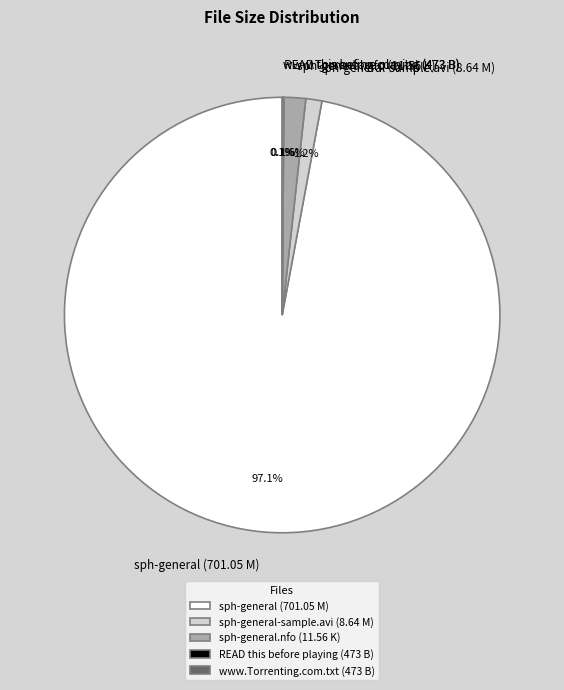

Combined, what portion of the pie is sph-general-sample.avi (8.64 M) and sph-general.nfo (11.56 K)?

2.8%